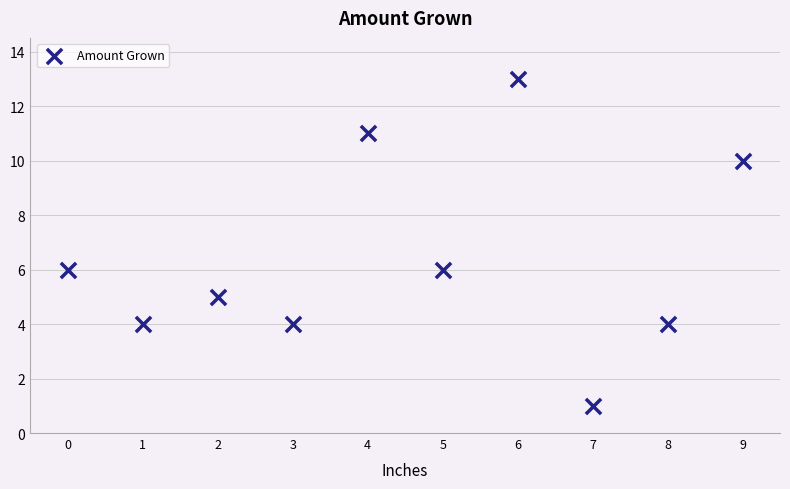

What is the range of Y values (max minus min)?

12